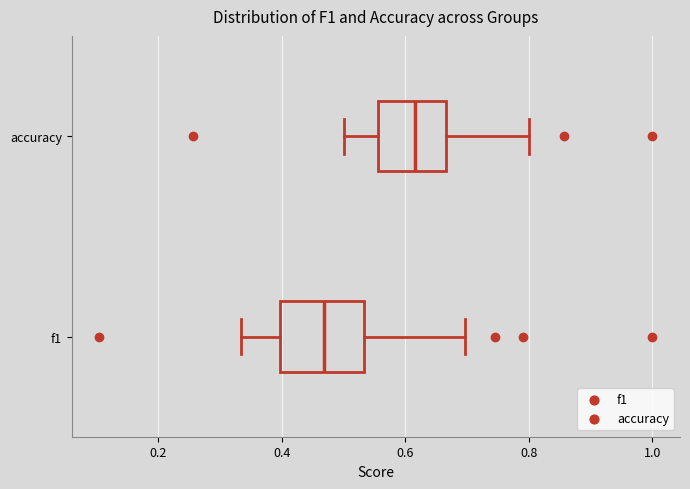

Which box is the widest, from its left edge to its right edge?

f1